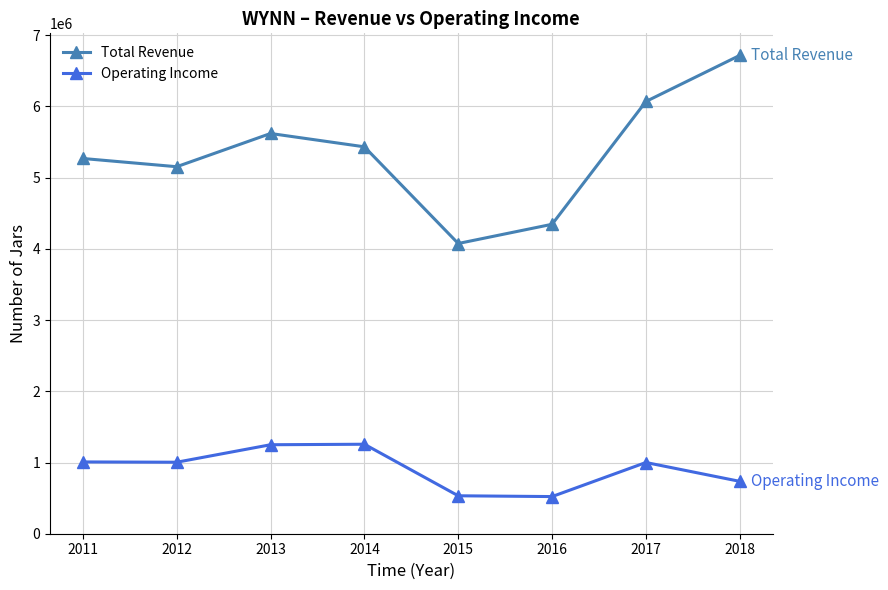

Rank the series by their average value, from highest to lowest.

Total Revenue, Operating Income